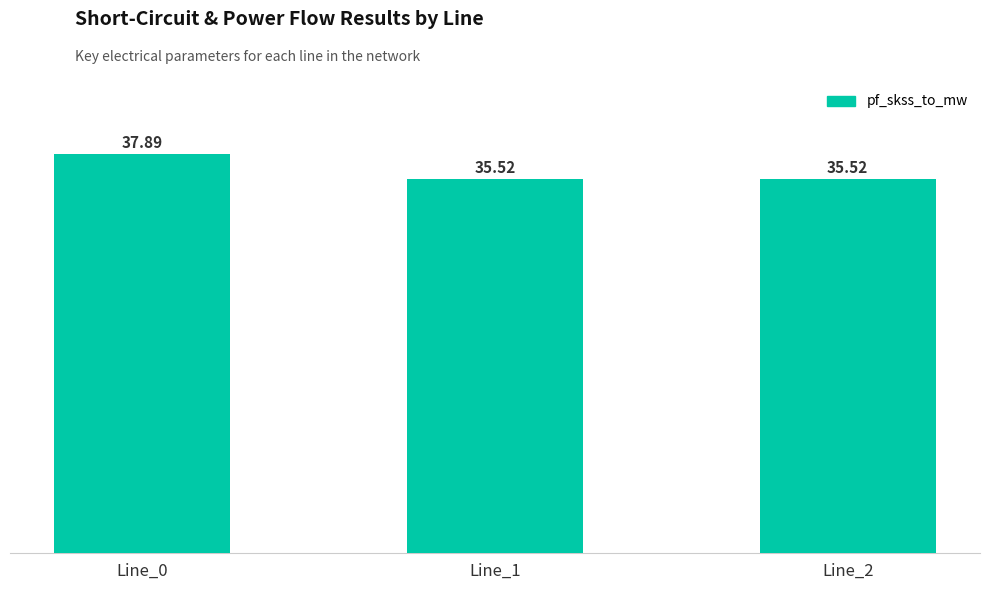

What is the sum of the values at Line_1 and Line_0?

73.4